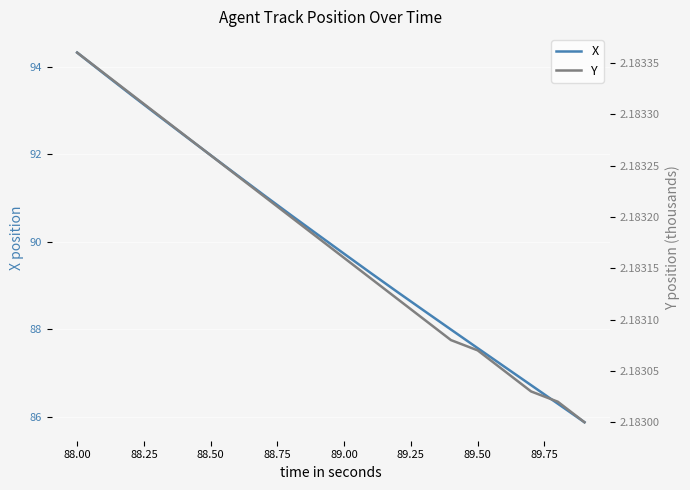

Reading left to right, list all the values displayed in this chart.

X: 94.3	93.8	93.4	92.9	92.4	92.0	91.5	91.1	90.6	90.2	89.7	89.3	88.9	88.4	88.0	87.6	87.1	86.7	86.3	85.9
Y: 2.2	2.2	2.2	2.2	2.2	2.2	2.2	2.2	2.2	2.2	2.2	2.2	2.2	2.2	2.2	2.2	2.2	2.2	2.2	2.2